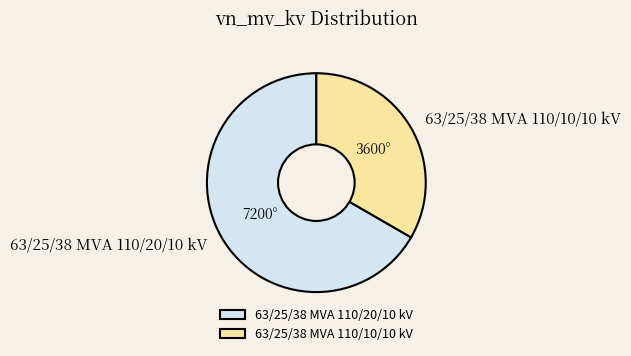

What is the ratio of the value at 63/25/38 MVA 110/10/10 kV to the value at 63/25/38 MVA 110/20/10 kV?

0.5